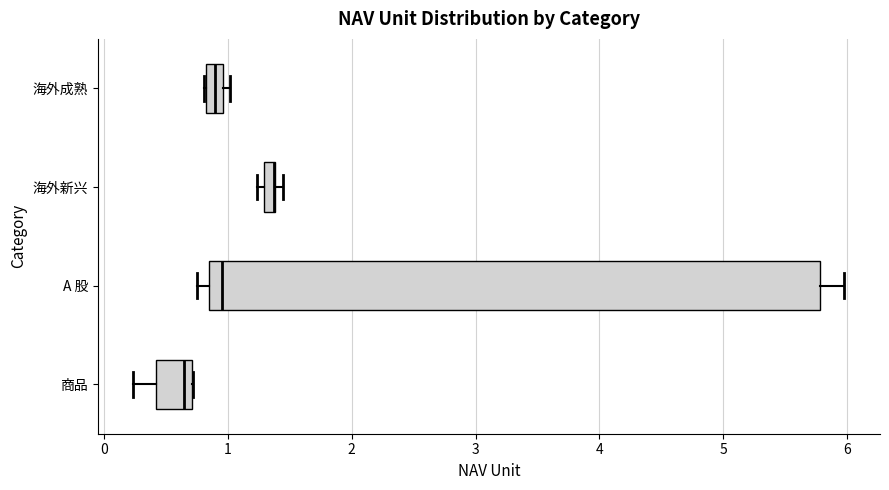

Which box is the widest, from its left edge to its right edge?

A 股